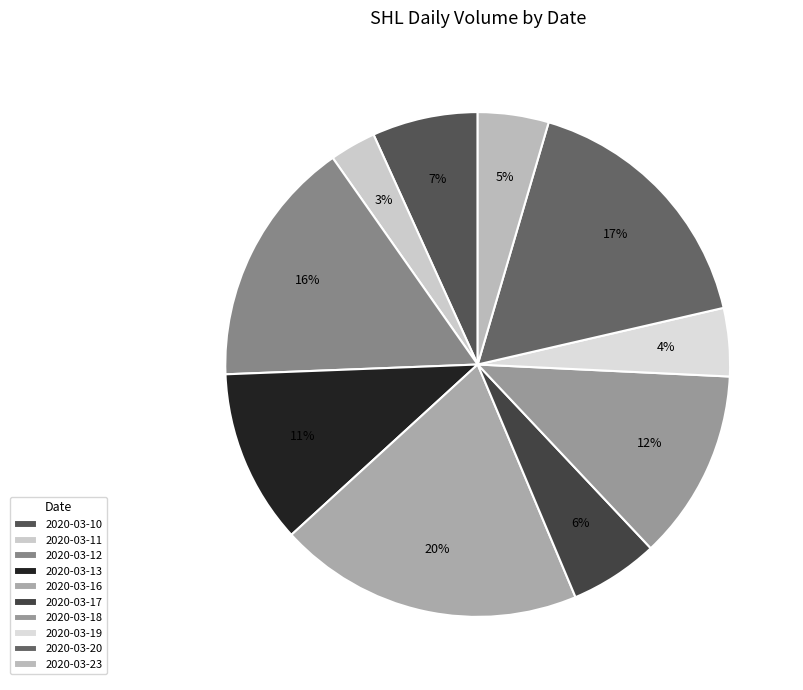

Which category has the smallest portion of the pie?

2020-03-11